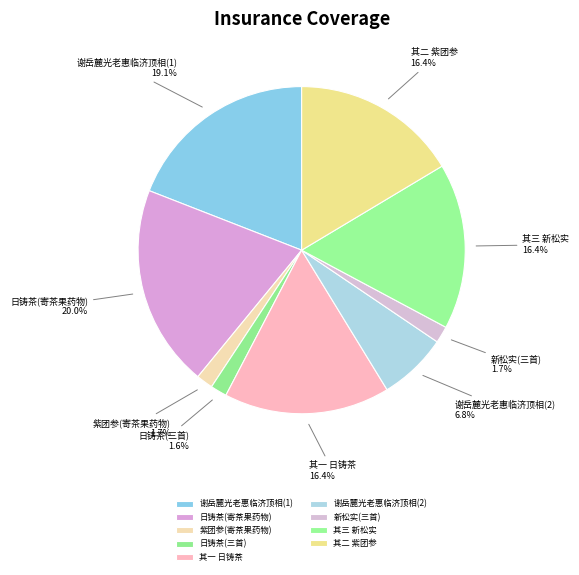

Between 谢岳麓光老惠临济顶相(2) and 日铸茶(三首), which is larger?

谢岳麓光老惠临济顶相(2)